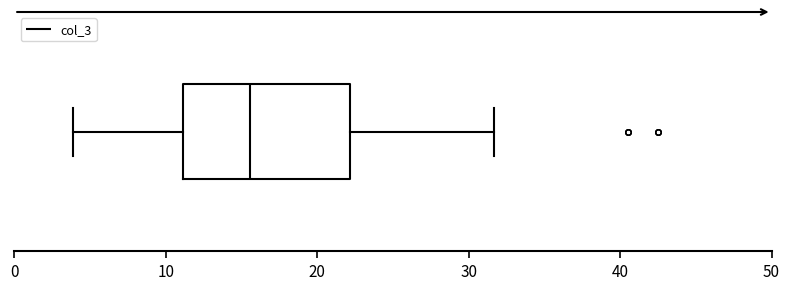

Read this box plot against the x-axis: the position of the median line, the range covered by the box, and the ends of both whiskers. The values are not printed on the chart, so give them approximately, as read against the axis.

median 16, box 11 to 22, whiskers 4 to 32